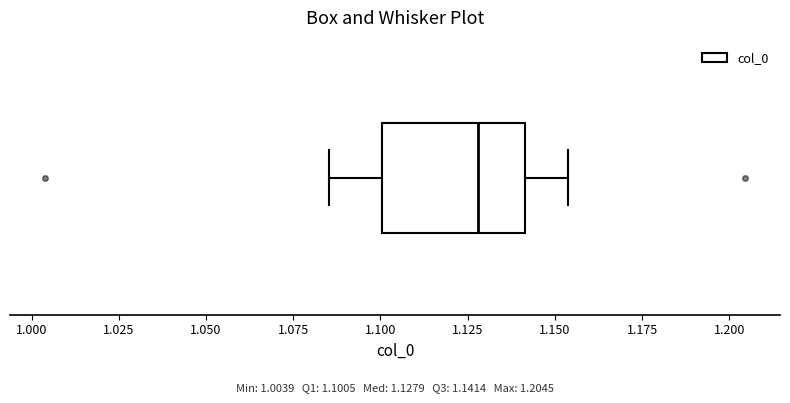

Transcribe this box plot: give where the median line is, the range the box spans, and where the two whiskers end, as read against the x-axis. The values are not printed on the chart, so give them approximately, as read against the axis.

median 1.130, box 1.100 to 1.140, whiskers 1.085 to 1.155